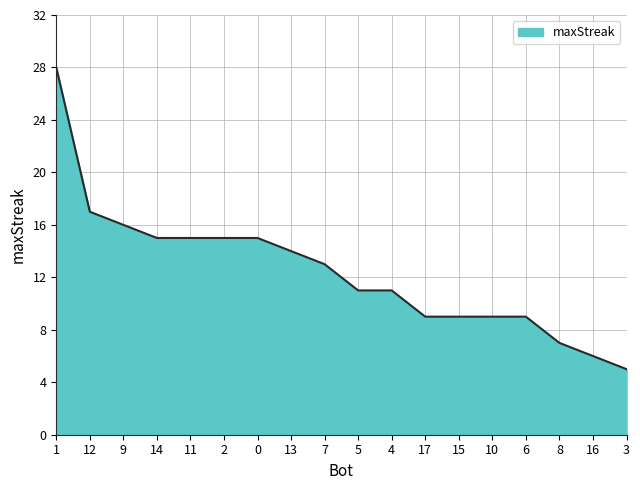

Is it true that the value at 9 is 10?

False